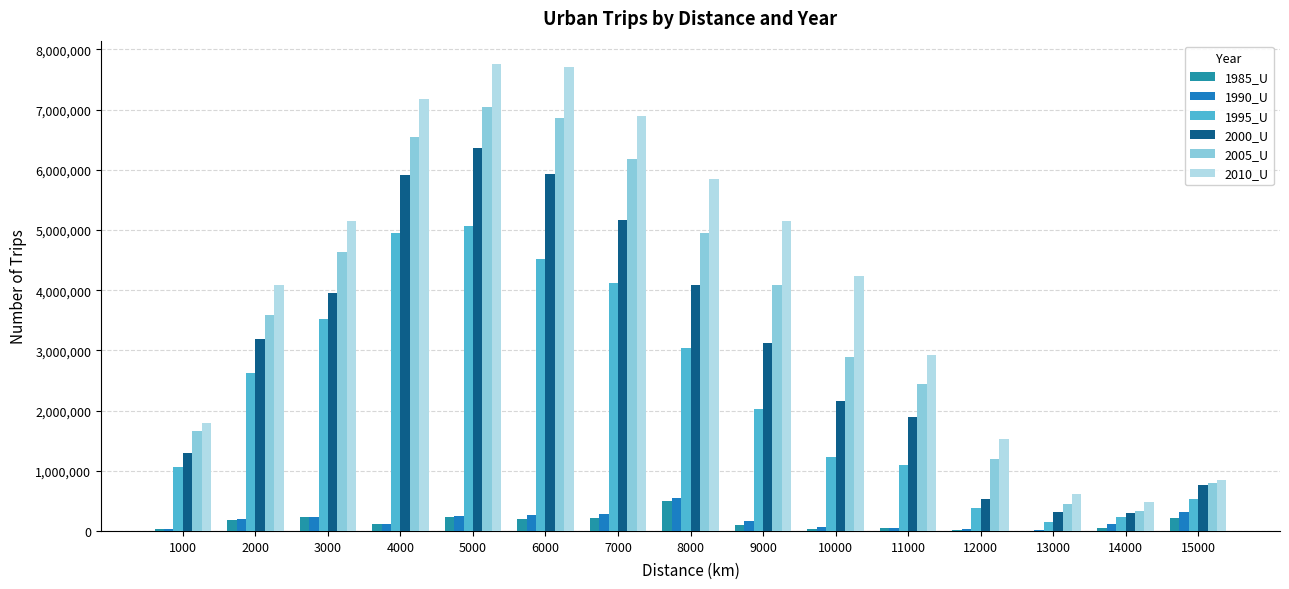

What are all the series names shown in the legend?

1985_U, 1990_U, 1995_U, 2000_U, 2005_U, 2010_U